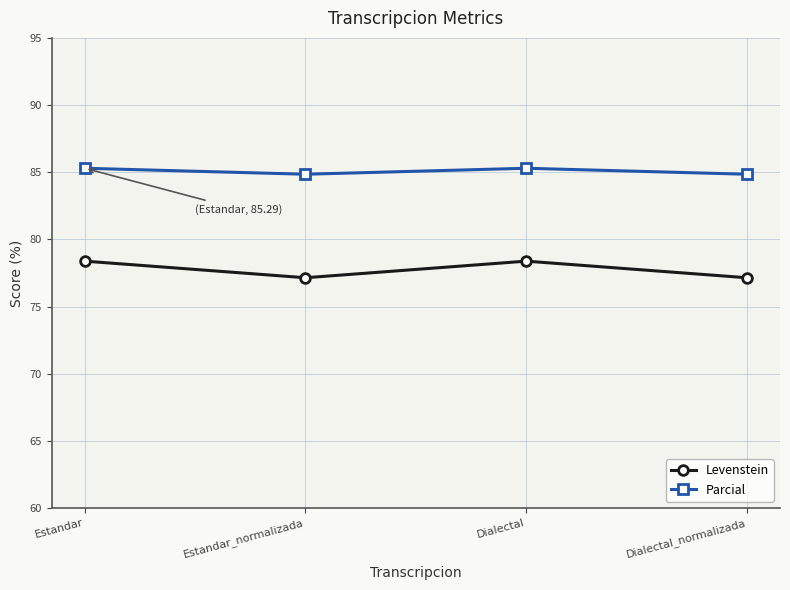

What is the sum of all Parcial values?

340.3